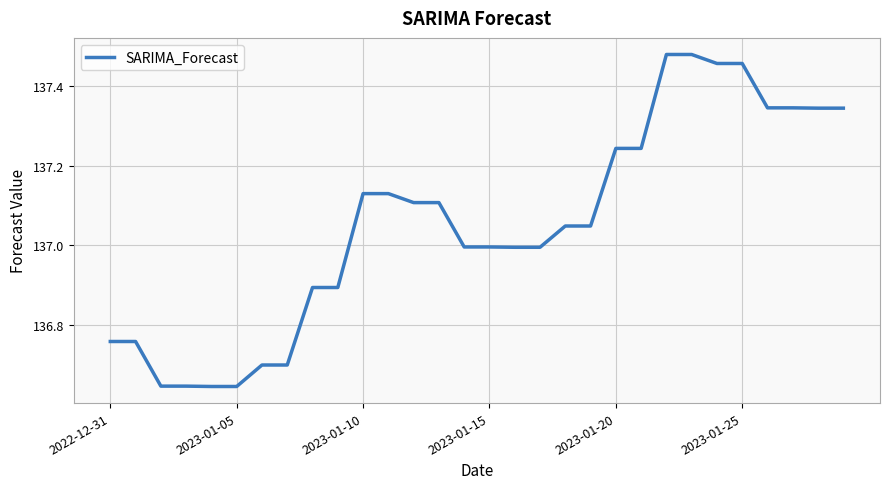

What is the difference between the maximum and minimum values?

0.8